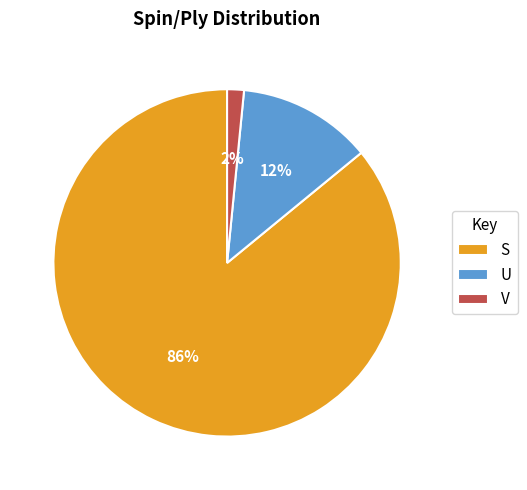

Which slice is the smallest?

V